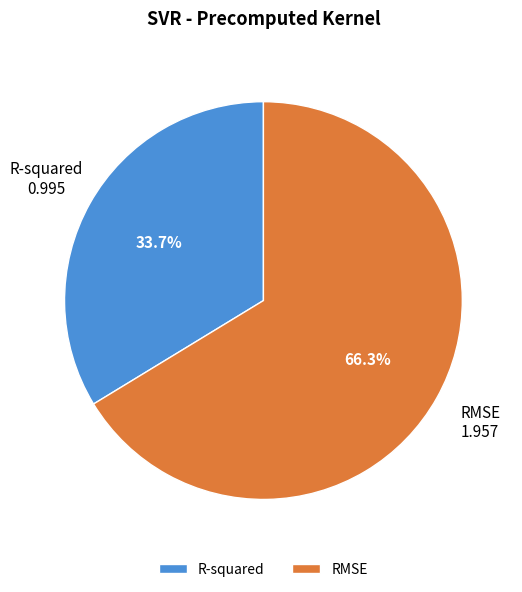

Which has a higher value, R-squared or RMSE?

RMSE